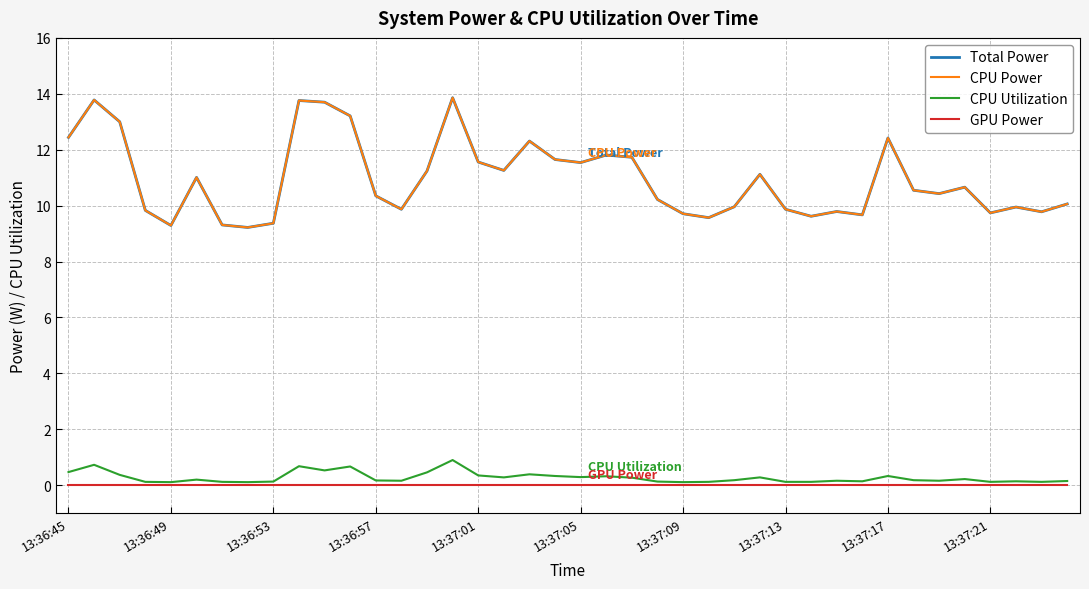

Does the chart have visible grid lines?

Yes